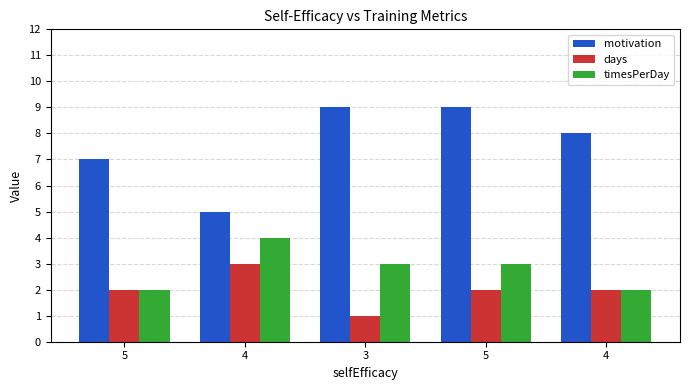

How many bars are there in each group?

3